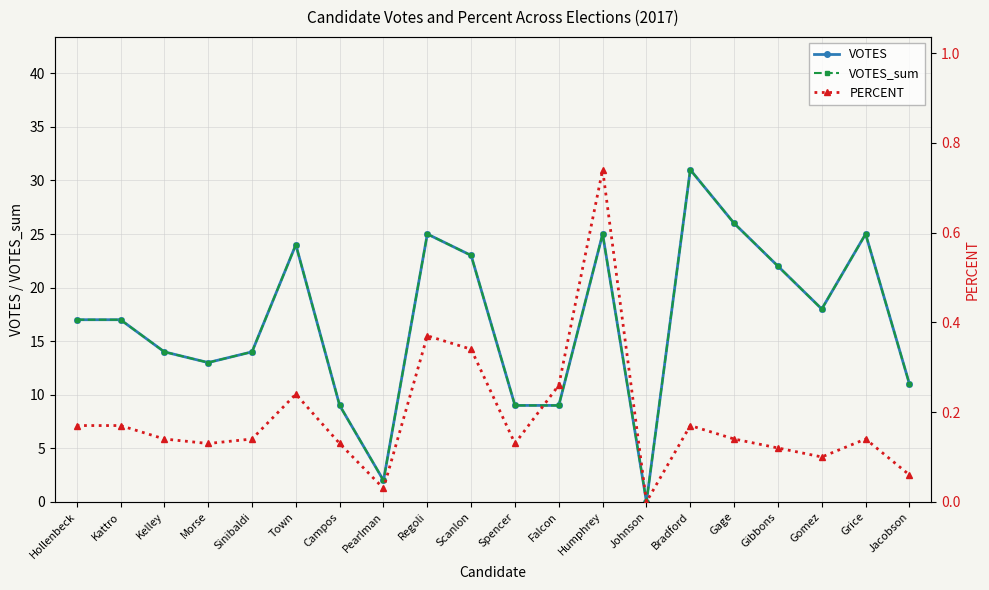

In VOTES, how many points are higher than both neighbors (excluding endpoints)?

5